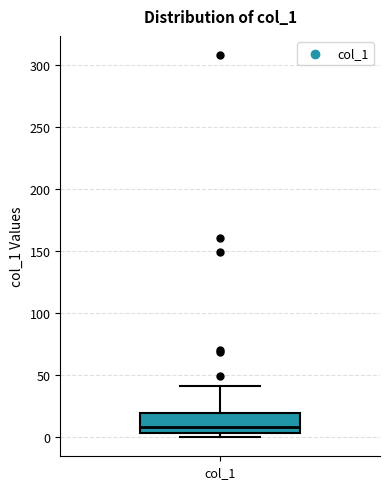

Read this box plot against the y-axis: the position of the median line, the range covered by the box, and the ends of both whiskers. The values are not printed on the chart, so give them approximately, as read against the axis.

median 10, box 5 to 20, whiskers 0 to 40